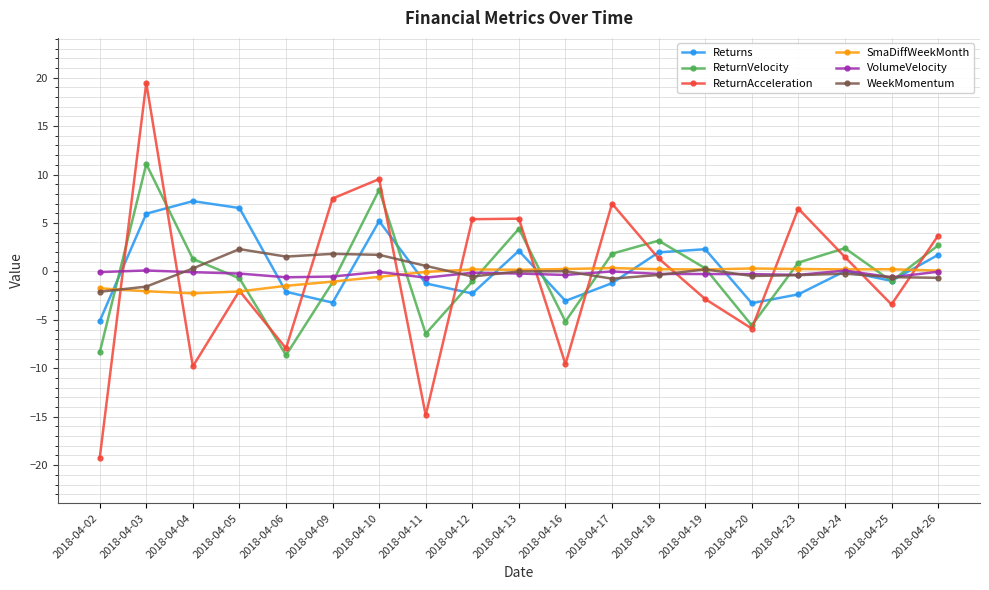

The Returns series shows -8.8 at 2018-04-02. True or false?

False